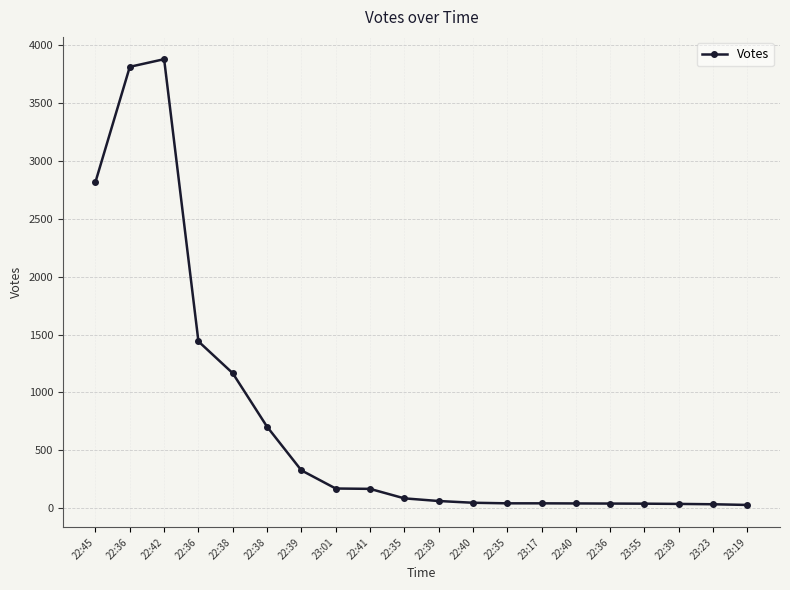

How many lines are shown in the chart?

1